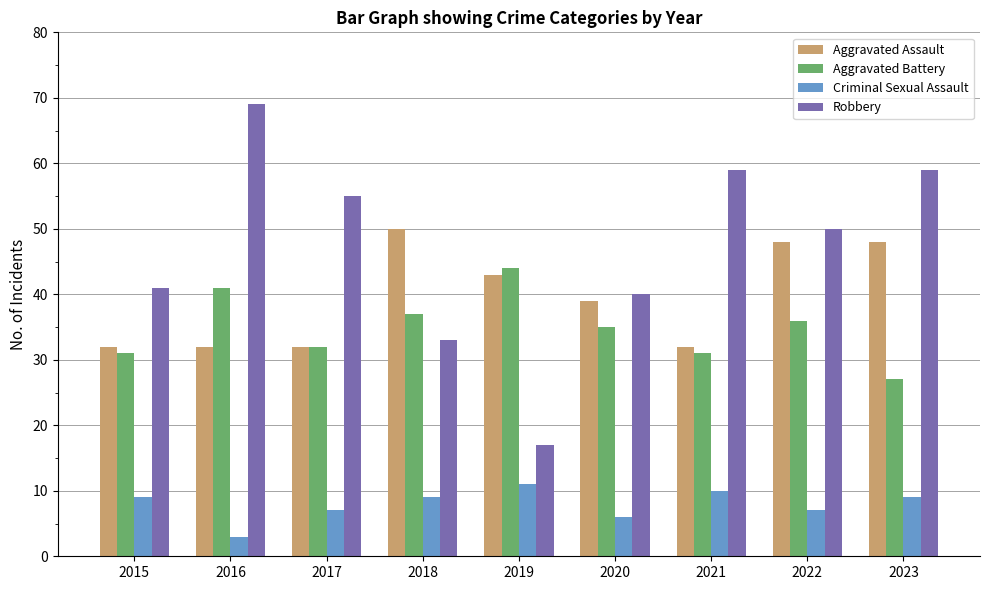

What is the spread (max minus min) of values at 2018?

41